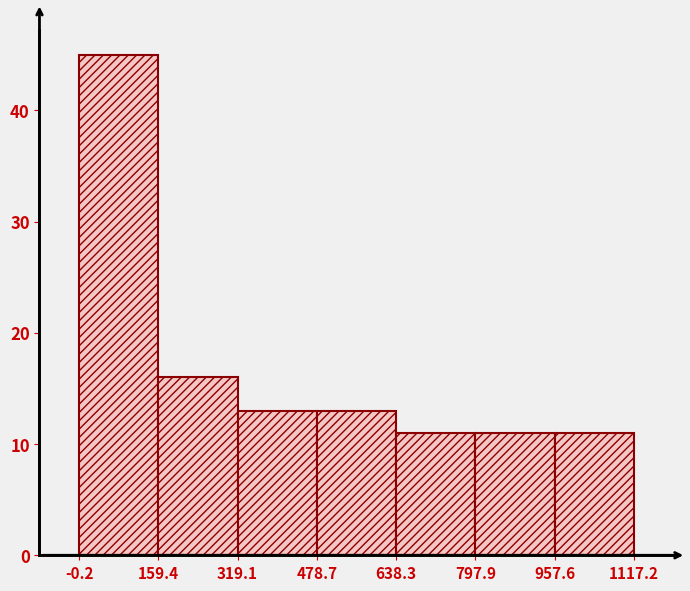

Reading left to right, list every bar in this chart as the range it spans on the x-axis followed by its height. The values are not printed on the chart, so give them approximately, as read against the axis.

-0.2 to 159.4: 45
159.4 to 319.1: 16
319.1 to 478.7: 13
478.7 to 638.3: 13
638.3 to 797.9: 11
797.9 to 957.6: 11
957.6 to 1117.2: 11